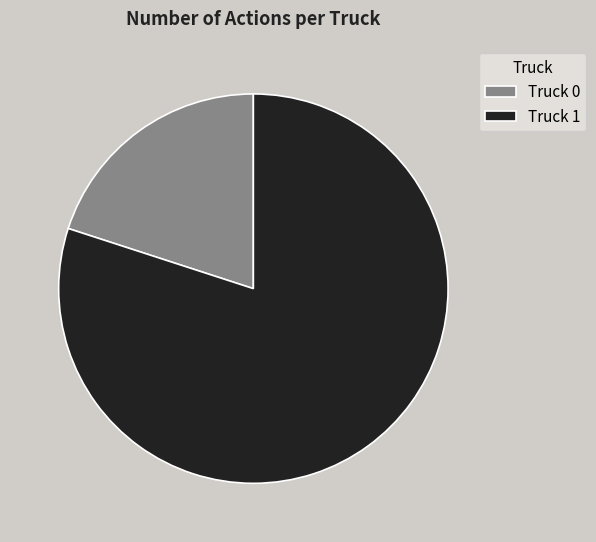

The Truck 1 slice represents 72% of the pie. True or false?

False